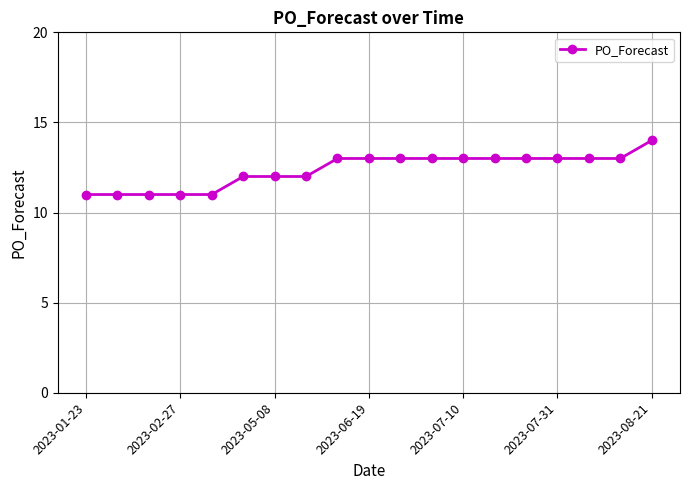

How many data points are less than 13?

8